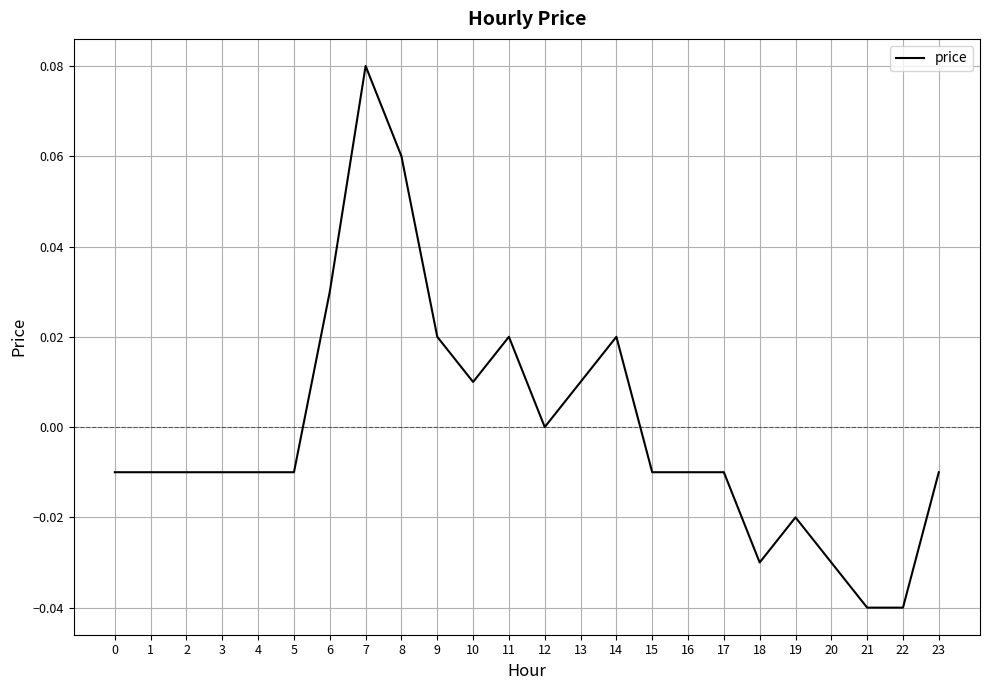

Which has a higher value, 2 or 11?

11